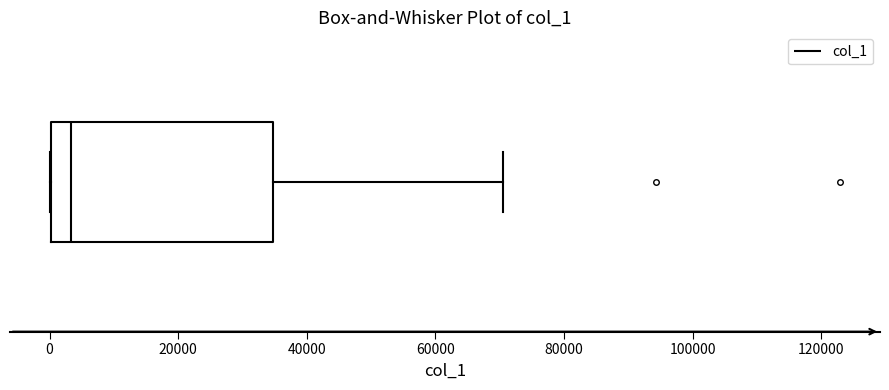

Where does the median line of the box sit on the x-axis? The values are not printed on the chart, so give them approximately, as read against the axis.

4000